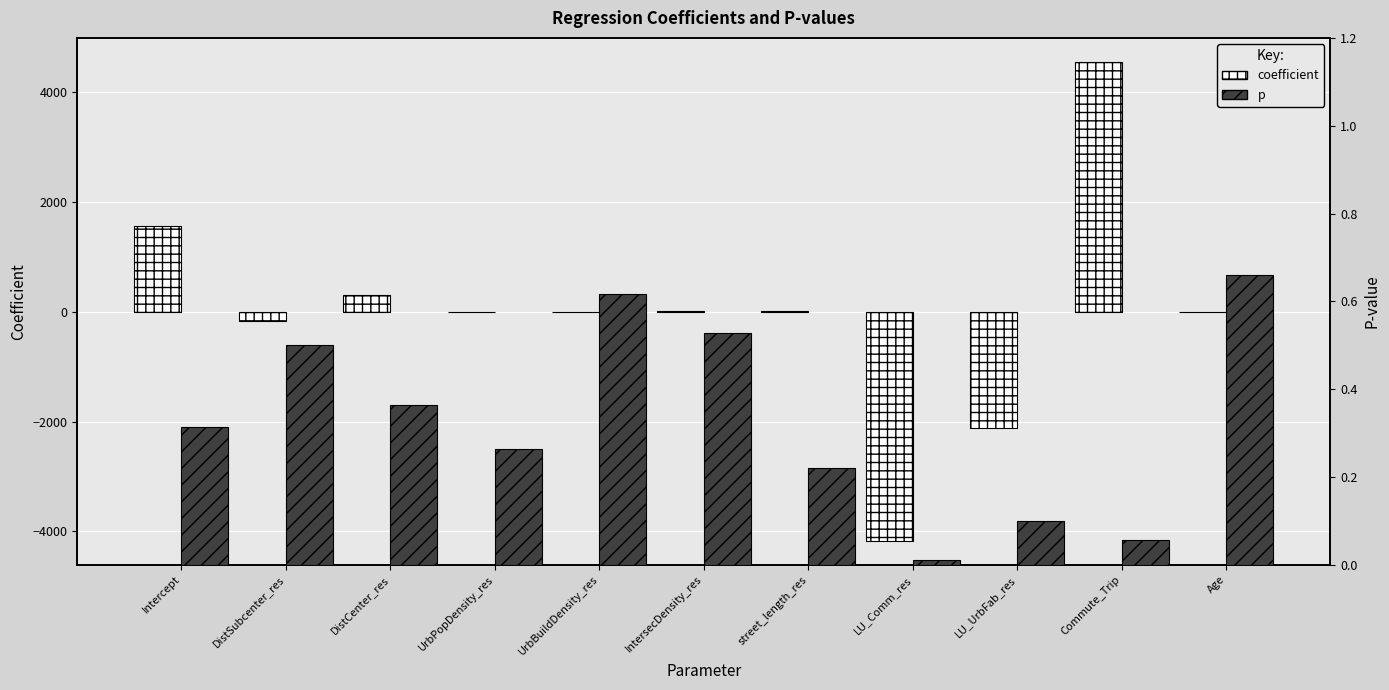

What is the sum of the coefficient values at Commute_Trip and UrbPopDensity_res?

4553.1